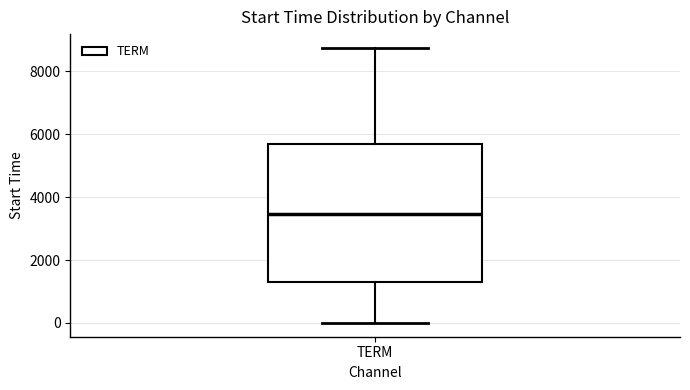

Transcribe this box plot: give where the median line is, the range the box spans, and where the two whiskers end, as read against the y-axis. The values are not printed on the chart, so give them approximately, as read against the axis.

median 3400, box 1200 to 5600, whiskers 0 to 8800